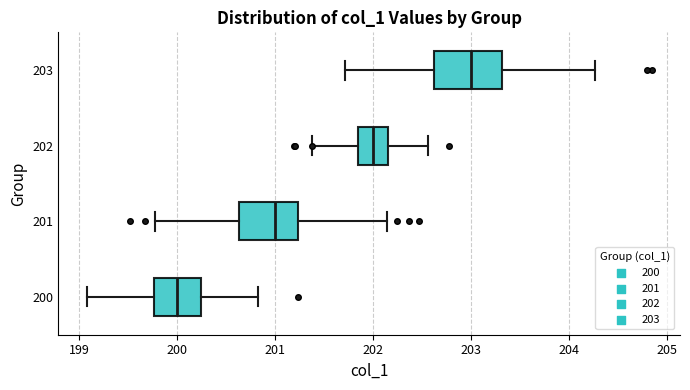

Reading bottom to top, read every box against the x-axis: the position of its median line, the range the box covers, and the ends of its whiskers. The values are not printed on the chart, so give them approximately, as read against the axis.

200: median 200.0, box 199.8 to 200.2, whiskers 199.1 to 200.8
201: median 201.0, box 200.6 to 201.2, whiskers 199.8 to 202.1
202: median 202.0, box 201.8 to 202.2, whiskers 201.4 to 202.6
203: median 203.0, box 202.6 to 203.3, whiskers 201.7 to 204.3